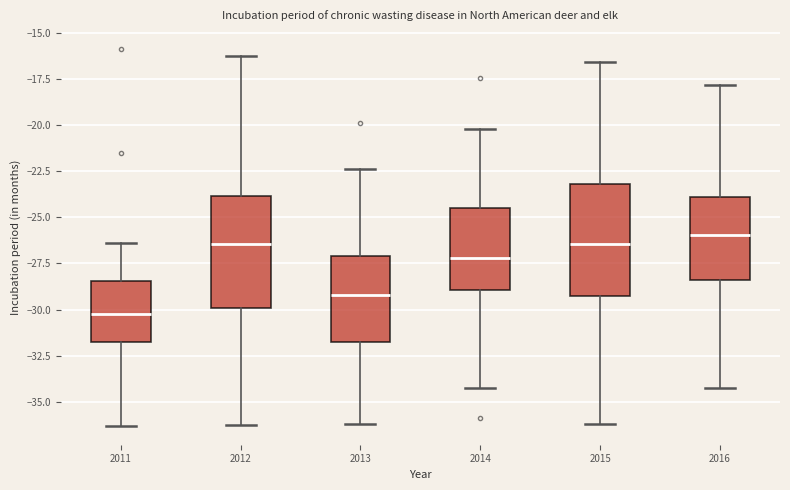

Where is the lower edge of the box at x = 2012 on the y-axis? The values are not printed on the chart, so give them approximately, as read against the axis.

-30.0